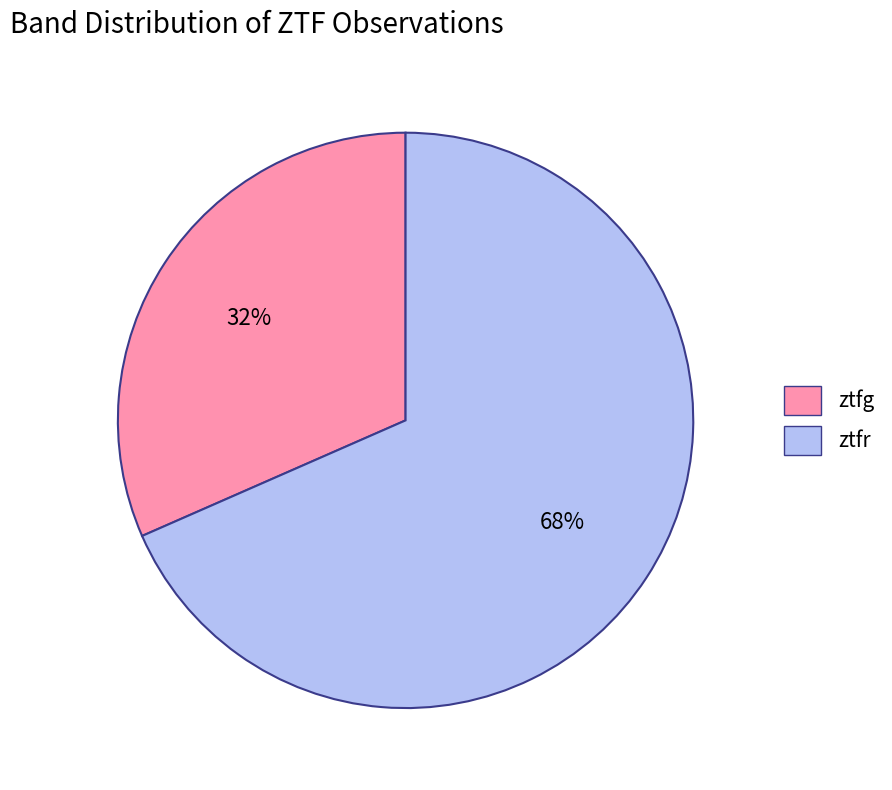

Is there any slice that represents more than half of the pie?

Yes